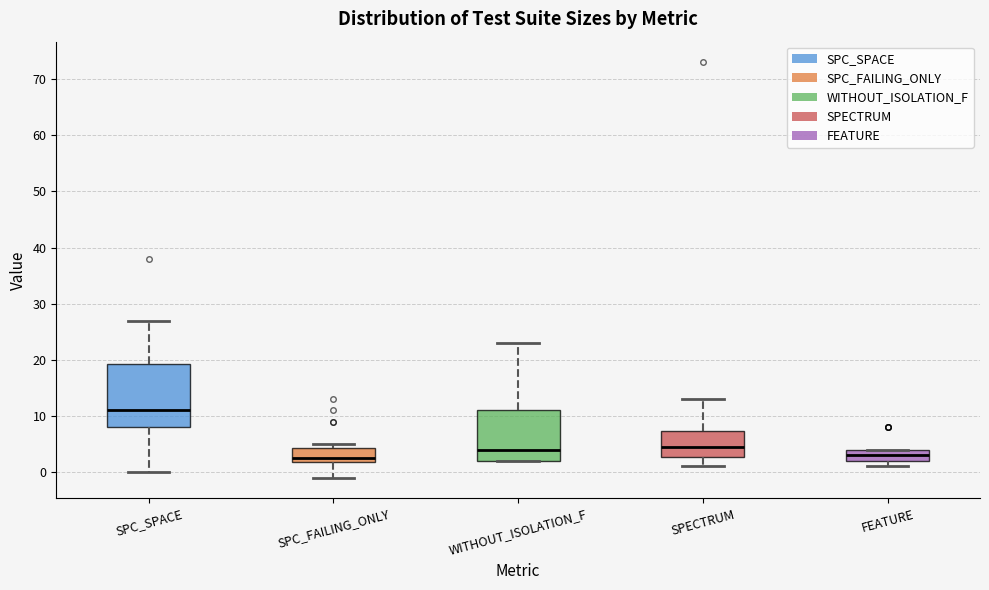

Reading left to right, transcribe this box plot: for each box, give where its median line is, the range the box spans, and where its two whiskers end, as read against the y-axis. The values are not printed on the chart, so give them approximately, as read against the axis.

SPC_SPACE: median 11, box 8 to 19, whiskers 0 to 27
SPC_FAILING_ONLY: median 3, box 2 to 4, whiskers -1 to 5
WITHOUT_ISOLATION_F: median 4, box 2 to 11, whiskers 2 to 23
SPECTRUM: median 5, box 3 to 7, whiskers 1 to 13
FEATURE: median 3, box 2 to 4, whiskers 1 to 4